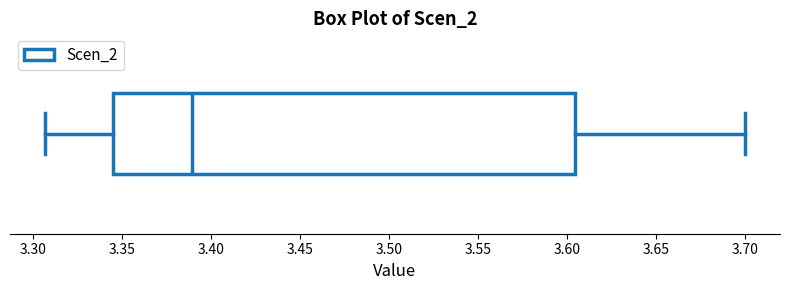

Transcribe this box plot: give where the median line is, the range the box spans, and where the two whiskers end, as read against the x-axis. The values are not printed on the chart, so give them approximately, as read against the axis.

median 3.390, box 3.345 to 3.605, whiskers 3.305 to 3.700